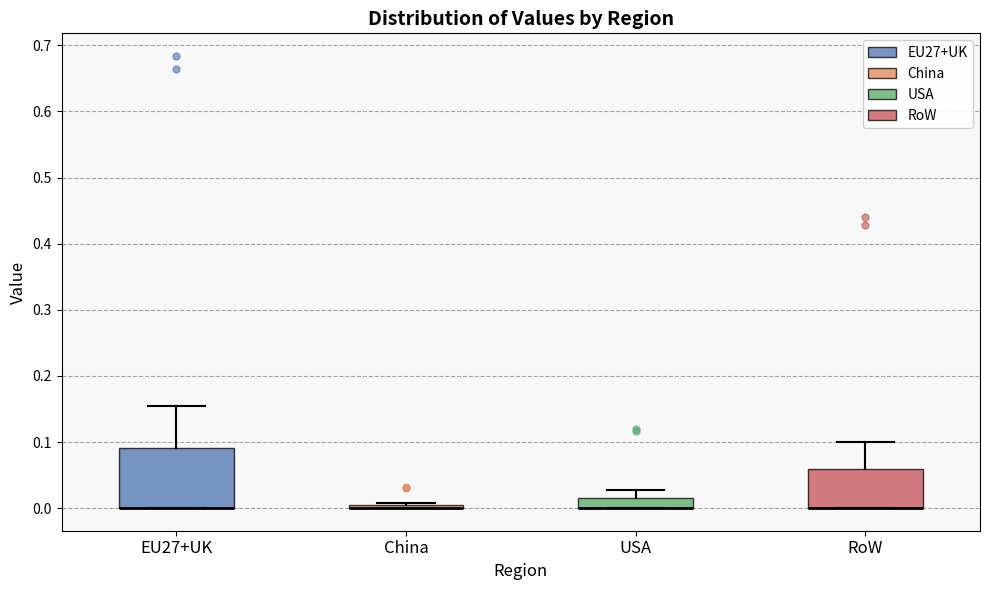

Comparing the boxes themselves (not the whiskers), which one is the tallest?

EU27+UK